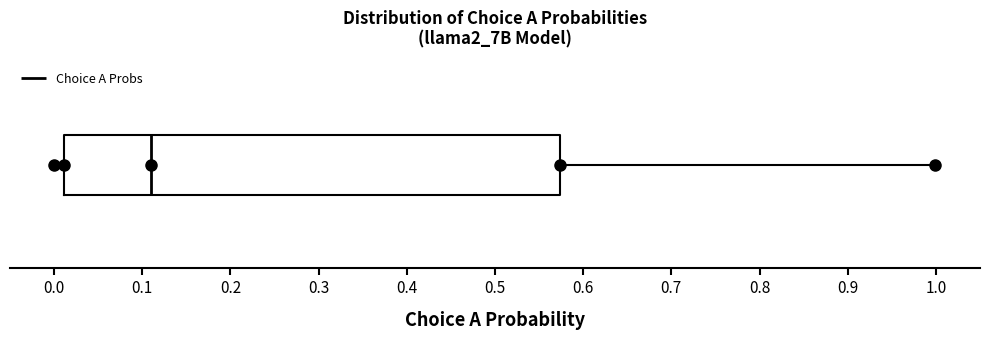

Transcribe this box plot: give where the median line is, the range the box spans, and where the two whiskers end, as read against the x-axis. The values are not printed on the chart, so give them approximately, as read against the axis.

median 0.11, box 0.01 to 0.57, whiskers 0.00 to 1.00